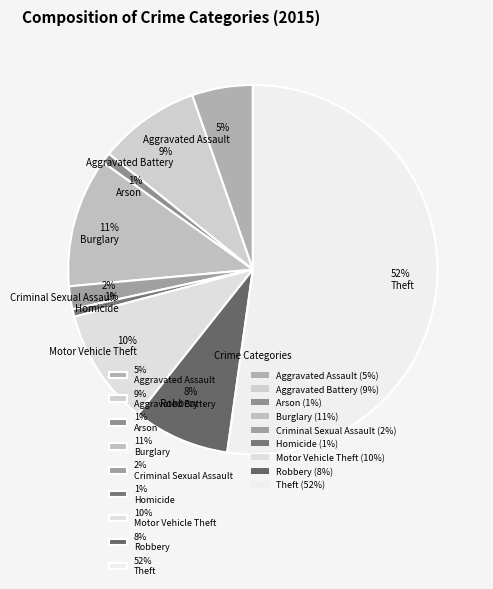

The 1% Arson slice represents 1% of the pie. True or false?

True